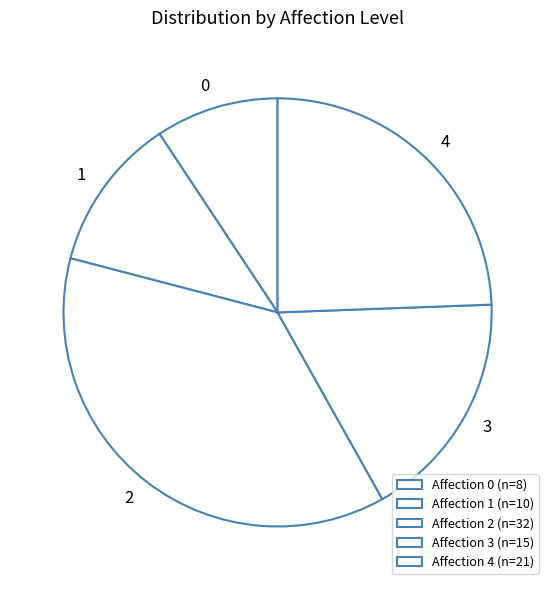

Count the number of slices in the pie.

5